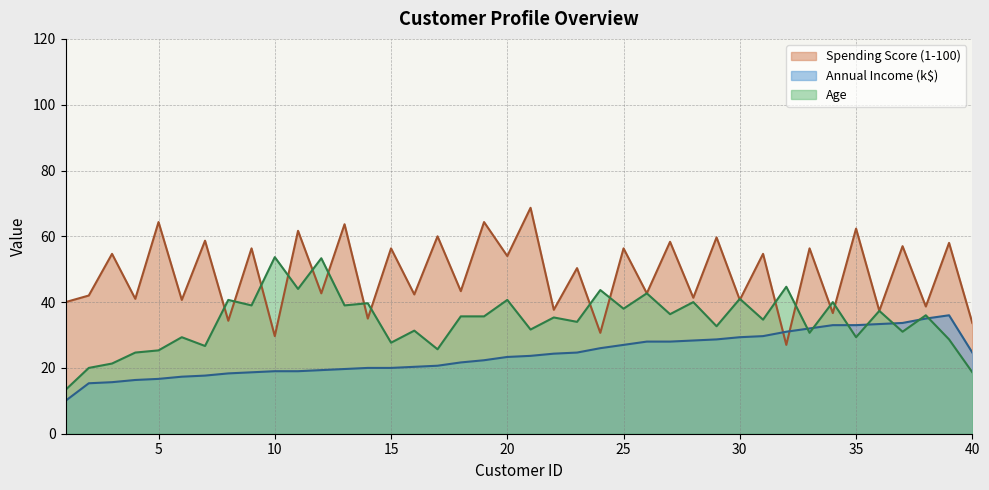

How many lines are shown in the chart?

3